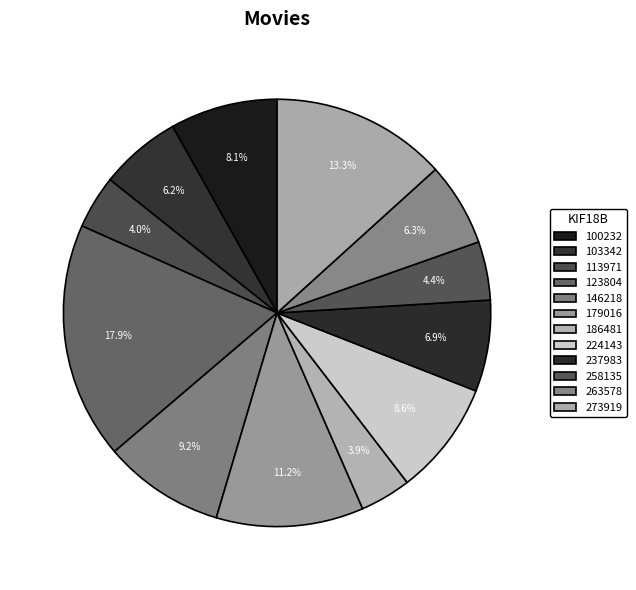

Does any single category account for the majority?

No